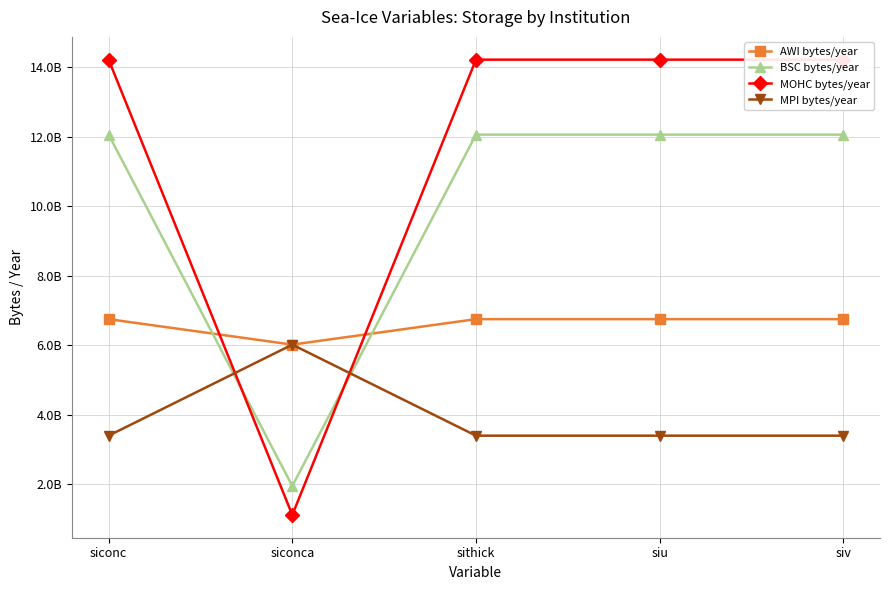

What is the total value across all series at siconc?

36443440512.5